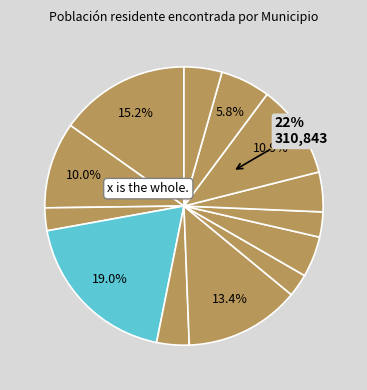

Approximately how many times larger is the value at Orihuela compared to San Vicente del Raspeig?

1.6